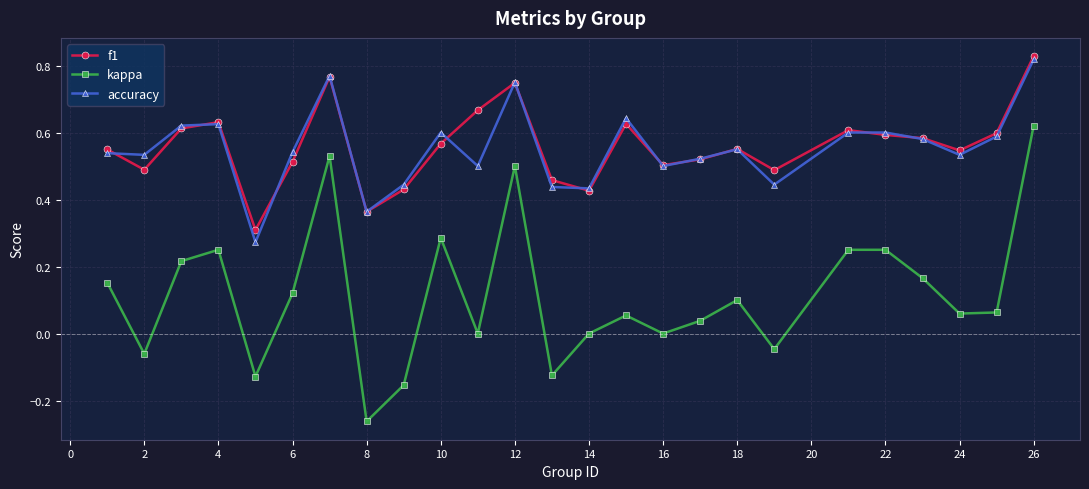

True or false: kappa has more than 2 interior local peaks.

True